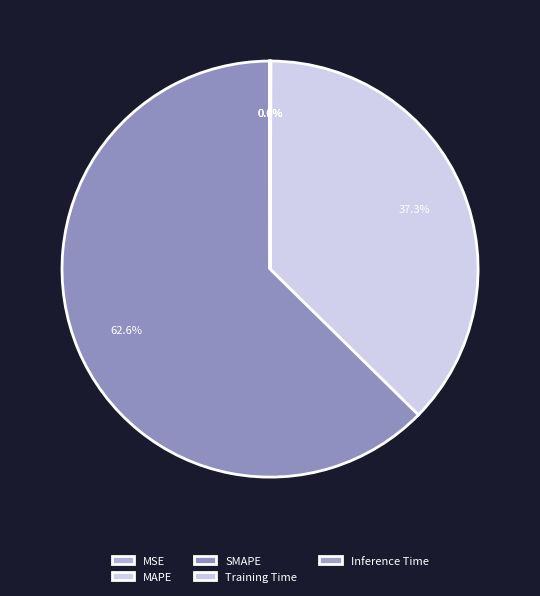

Which category has the biggest portion of the pie?

SMAPE